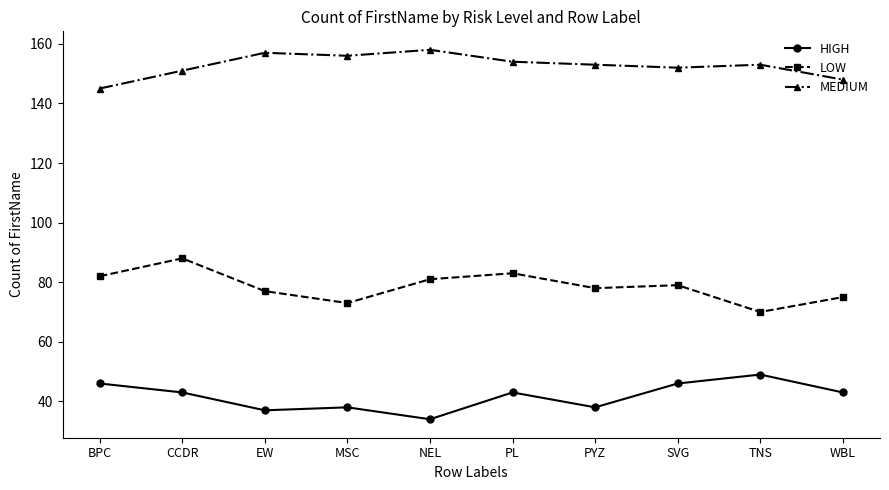

How many distinct data groups are displayed?

3